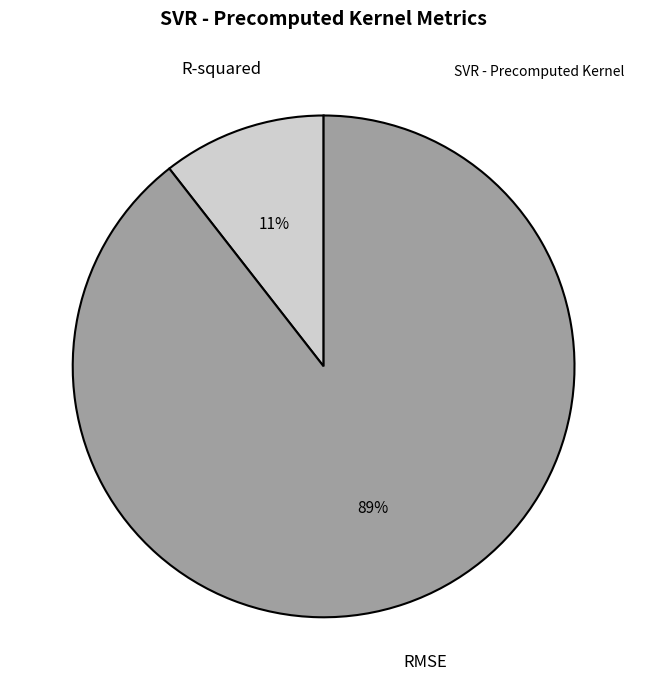

Is there a majority slice in this chart?

Yes